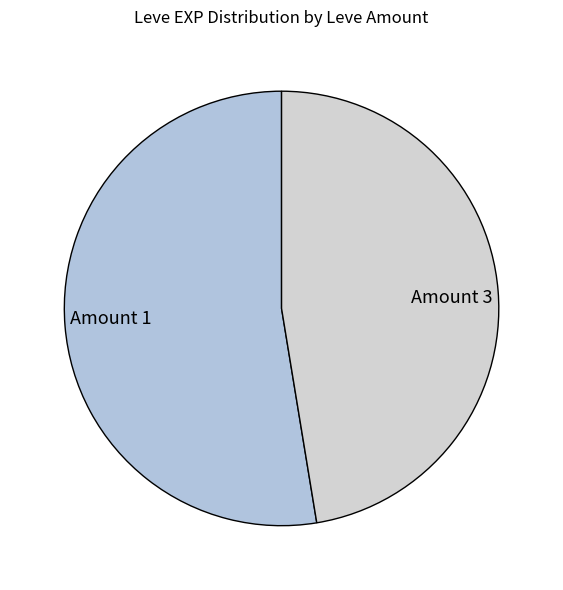

Between Amount 1 and Amount 3, which is larger?

Amount 1